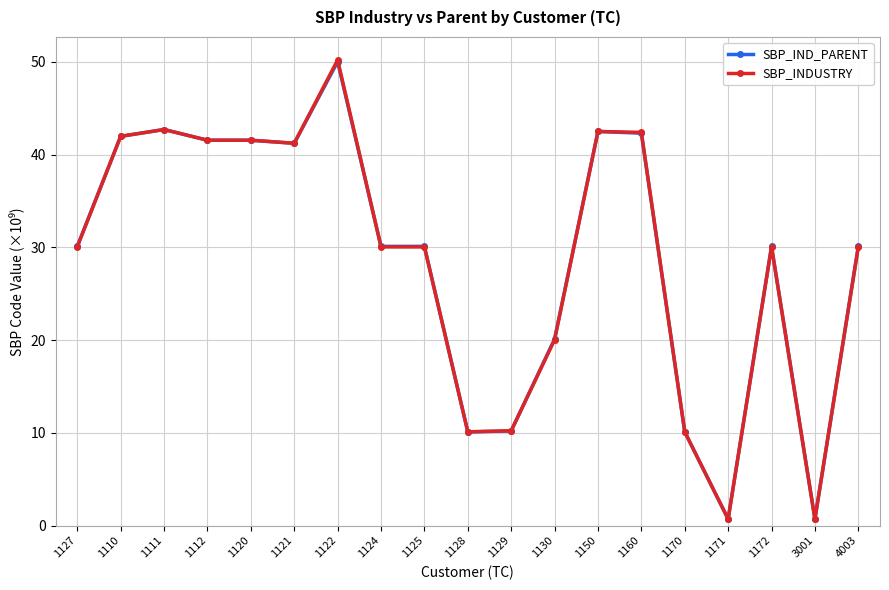

What is the value of the SBP_INDUSTRY point at the 3rd from the left?

42.7